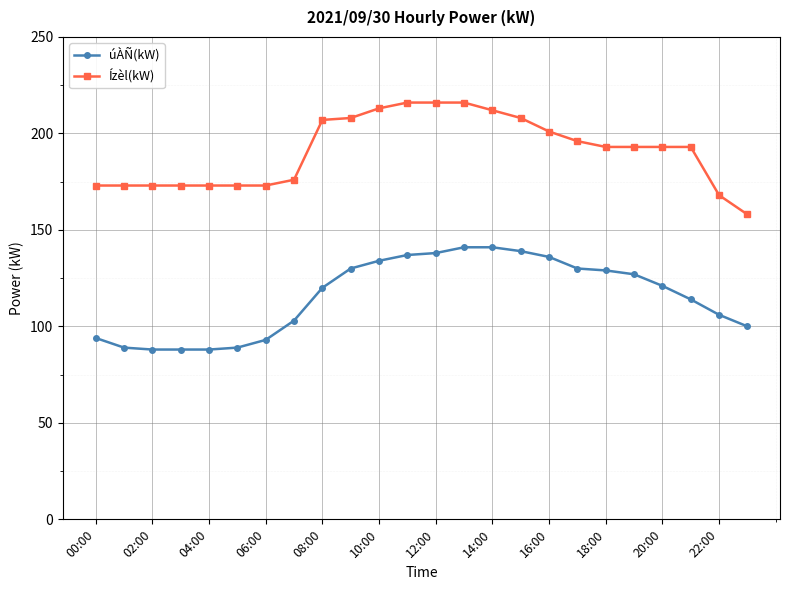

Which series has the largest total across all categories?

Ízèl(kW)